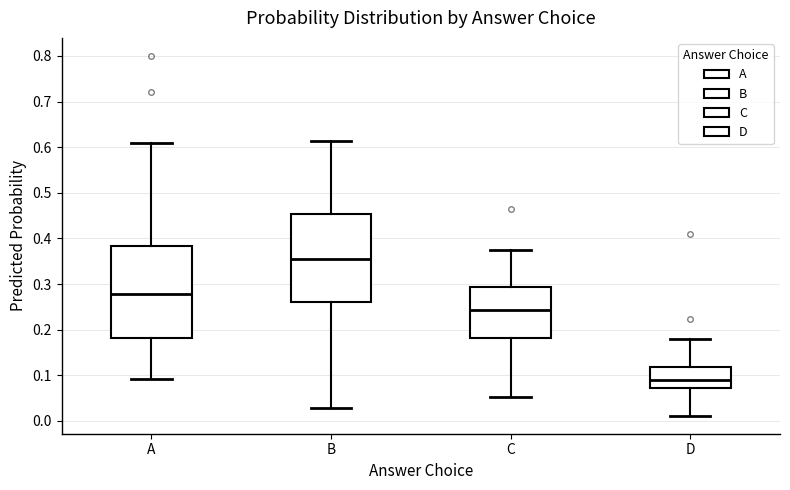

Reading left to right, transcribe this box plot: for each box, give where its median line is, the range the box spans, and where its two whiskers end, as read against the y-axis. The values are not printed on the chart, so give them approximately, as read against the axis.

A: median 0.28, box 0.18 to 0.38, whiskers 0.09 to 0.61
B: median 0.36, box 0.26 to 0.45, whiskers 0.03 to 0.61
C: median 0.24, box 0.18 to 0.29, whiskers 0.05 to 0.37
D: median 0.09, box 0.07 to 0.12, whiskers 0.01 to 0.18